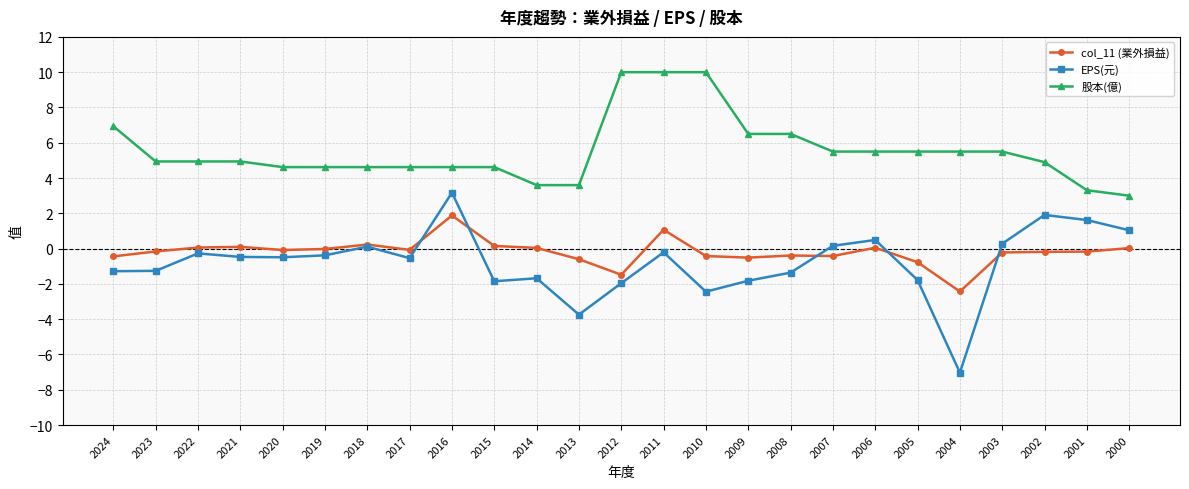

True or false: col_11 (業外損益) and 股本(億) cross at least once.

False